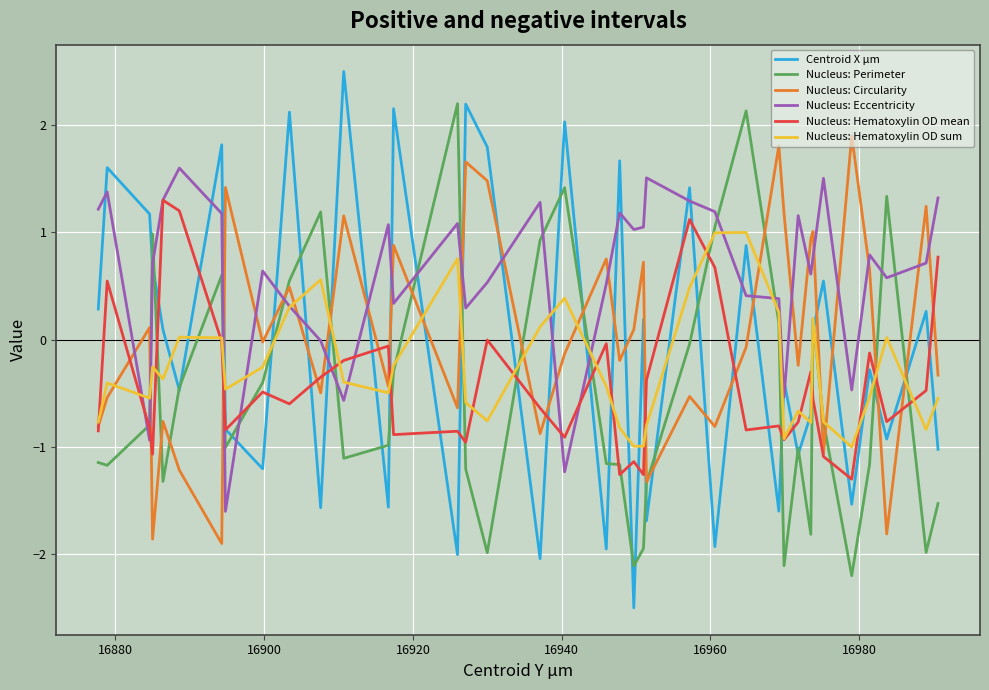

How many intersections are there between Nucleus: Eccentricity and Nucleus: Perimeter?

14